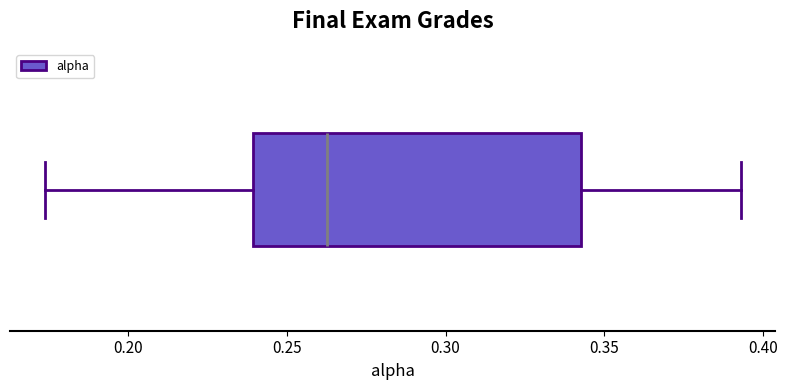

Where is the left edge of the box on the x-axis? The values are not printed on the chart, so give them approximately, as read against the axis.

0.240